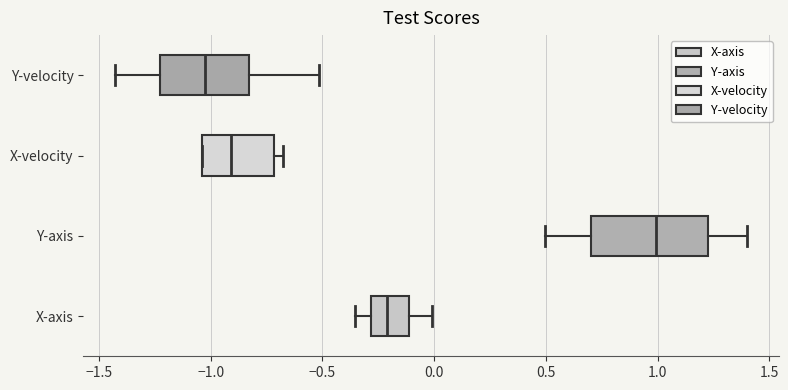

Comparing the boxes themselves (not the whiskers), which one is the widest?

Y-axis